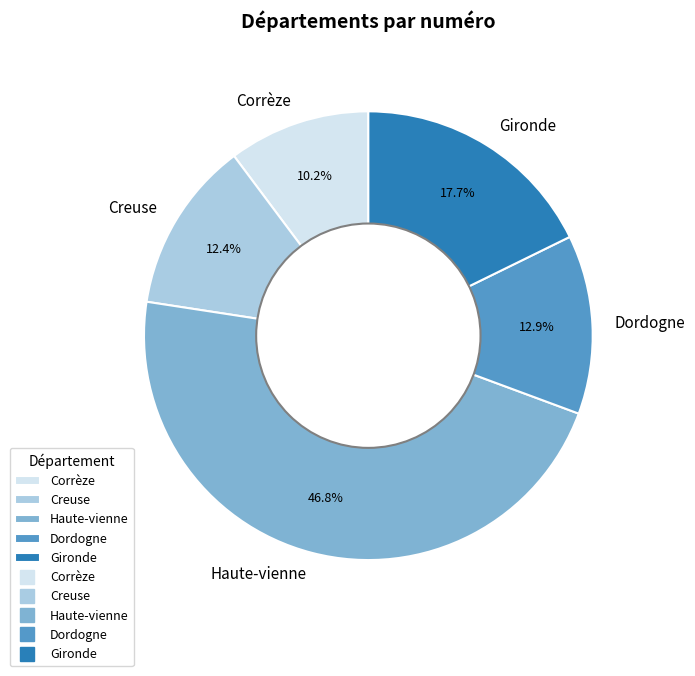

To the nearest percent, what is the difference between the largest and smallest slice percentages?

37%